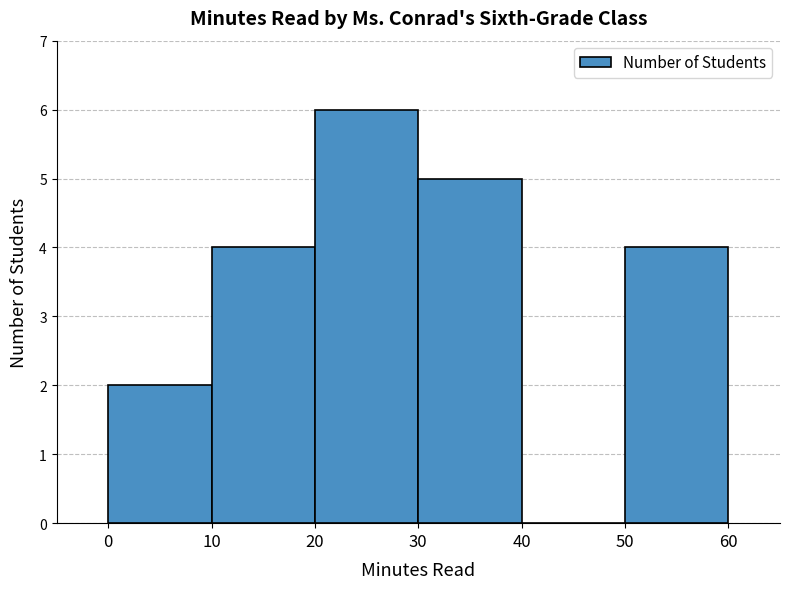

Reading left to right, list every bar in this chart as the range it spans on the x-axis followed by its height. The values are not printed on the chart, so give them approximately, as read against the axis.

0 to 10: 2
10 to 20: 4
20 to 30: 6
30 to 40: 5
40 to 50: 0
50 to 60: 4